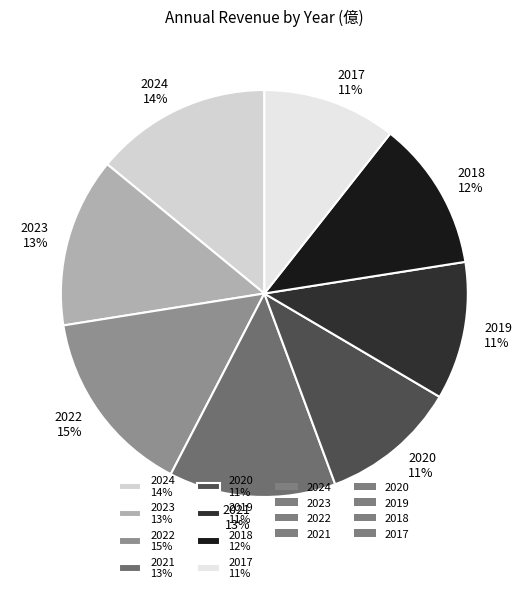

How many segments does this pie chart have?

8